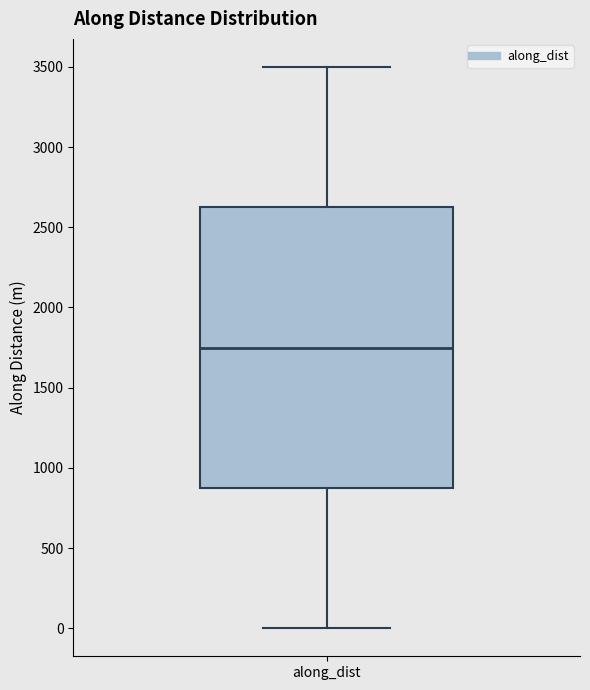

Transcribe this box plot: give where the median line is, the range the box spans, and where the two whiskers end, as read against the y-axis. The values are not printed on the chart, so give them approximately, as read against the axis.

median 1750, box 850 to 2600, whiskers 0 to 3500